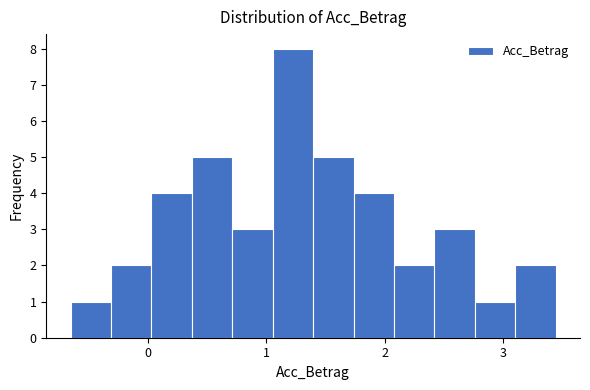

Around what value on the x-axis is the tallest bar? Give the approximate position of its centre, as read against the axis.

1.2